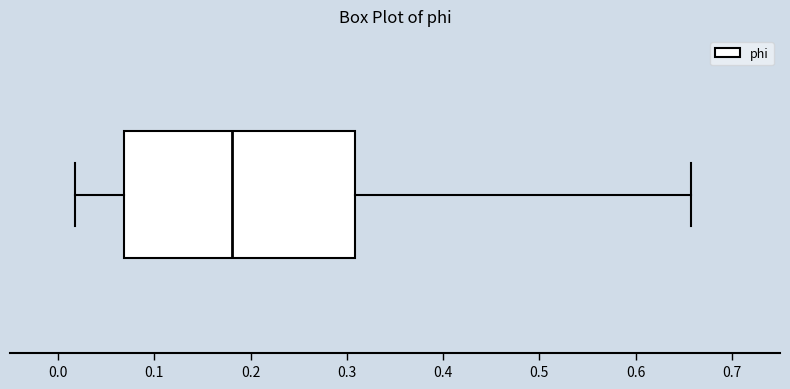

Transcribe this box plot: give where the median line is, the range the box spans, and where the two whiskers end, as read against the x-axis. The values are not printed on the chart, so give them approximately, as read against the axis.

median 0.18, box 0.07 to 0.31, whiskers 0.02 to 0.66